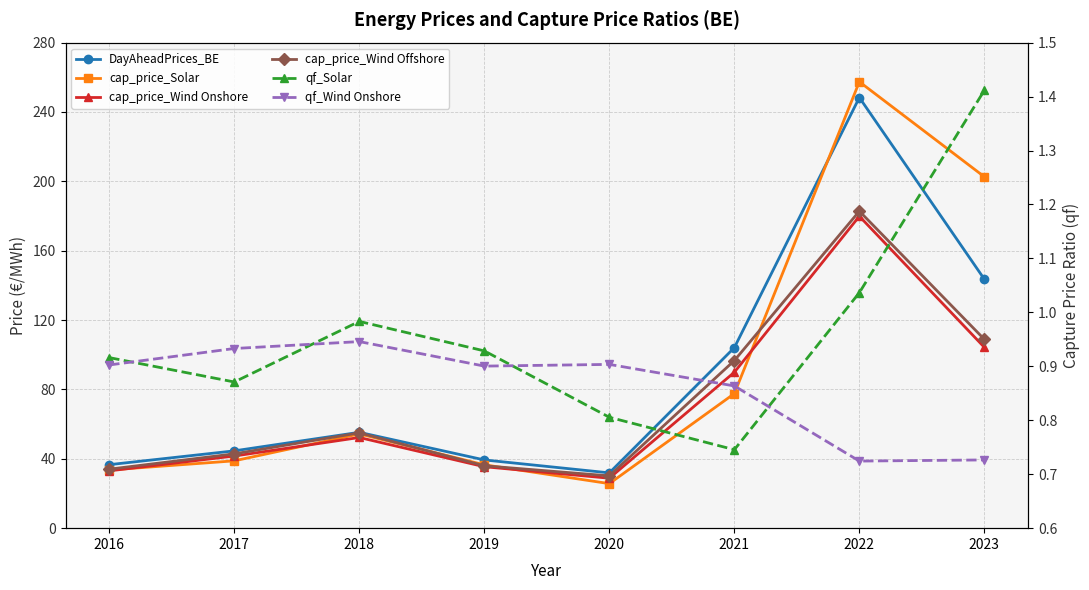

True or false: qf_Wind Onshore and cap_price_Wind Offshore intersect in this chart.

False